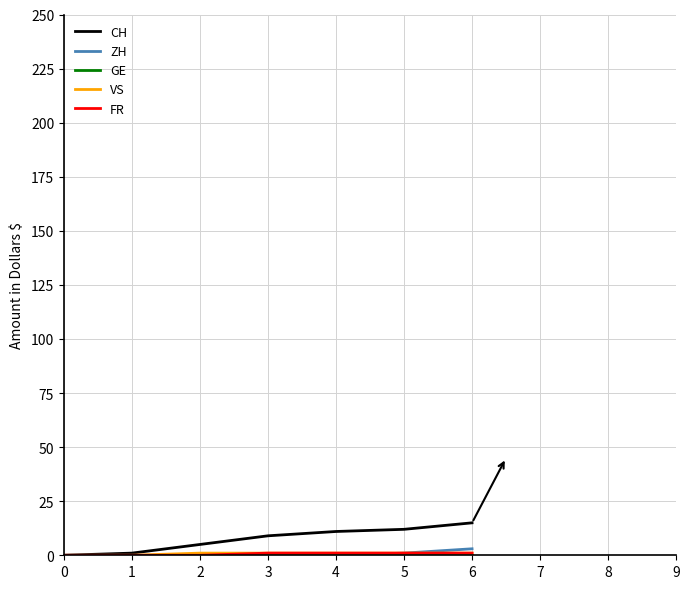

Is it true that CH equals 1 at 1?

True